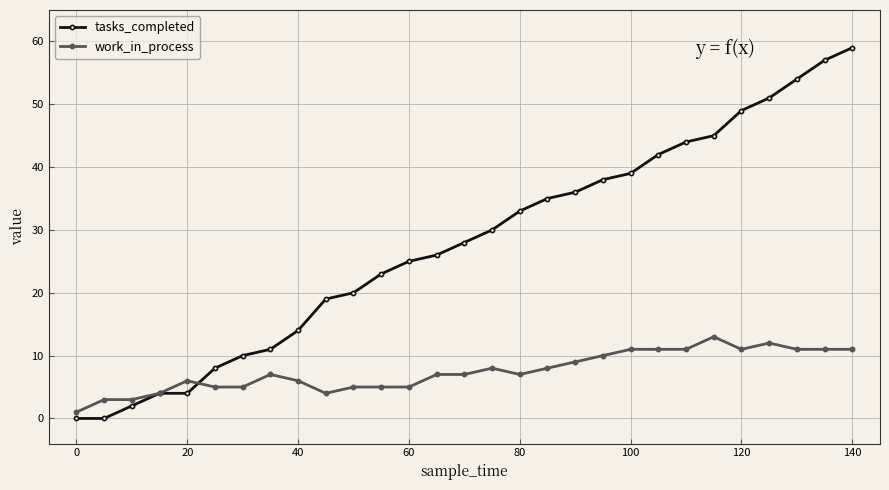

Which series has the largest range (max minus min)?

tasks_completed